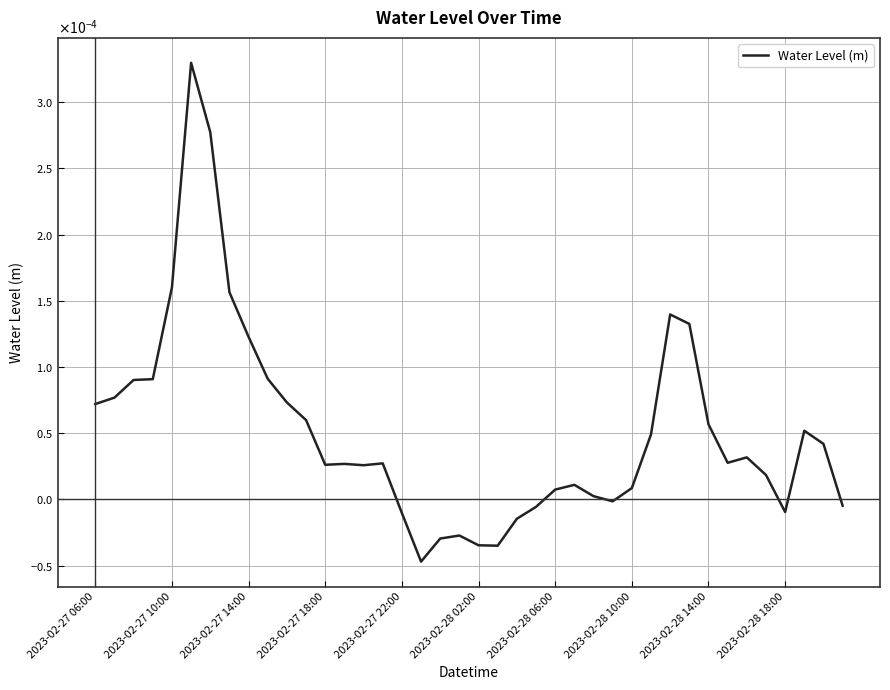

True or false: the data has more than 0 interior local peaks.

True